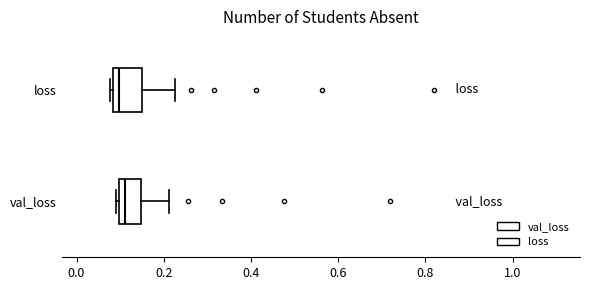

Reading bottom to top, read every box against the x-axis: the position of its median line, the range the box covers, and the ends of its whiskers. The values are not printed on the chart, so give them approximately, as read against the axis.

val_loss: median 0.12, box 0.10 to 0.14, whiskers 0.08 to 0.22
loss: median 0.10, box 0.08 to 0.14, whiskers 0.08 (just left of the box's left edge) to 0.22